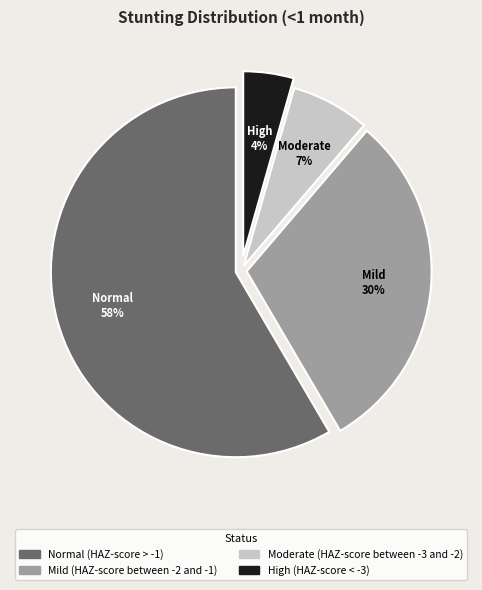

To the nearest percent, what portion does High (HAZ-score < -3) represent?

4%